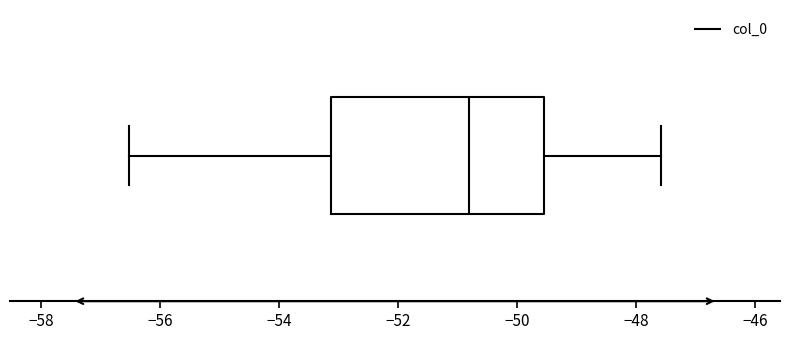

Where is the right edge of the box on the x-axis? The values are not printed on the chart, so give them approximately, as read against the axis.

-49.6